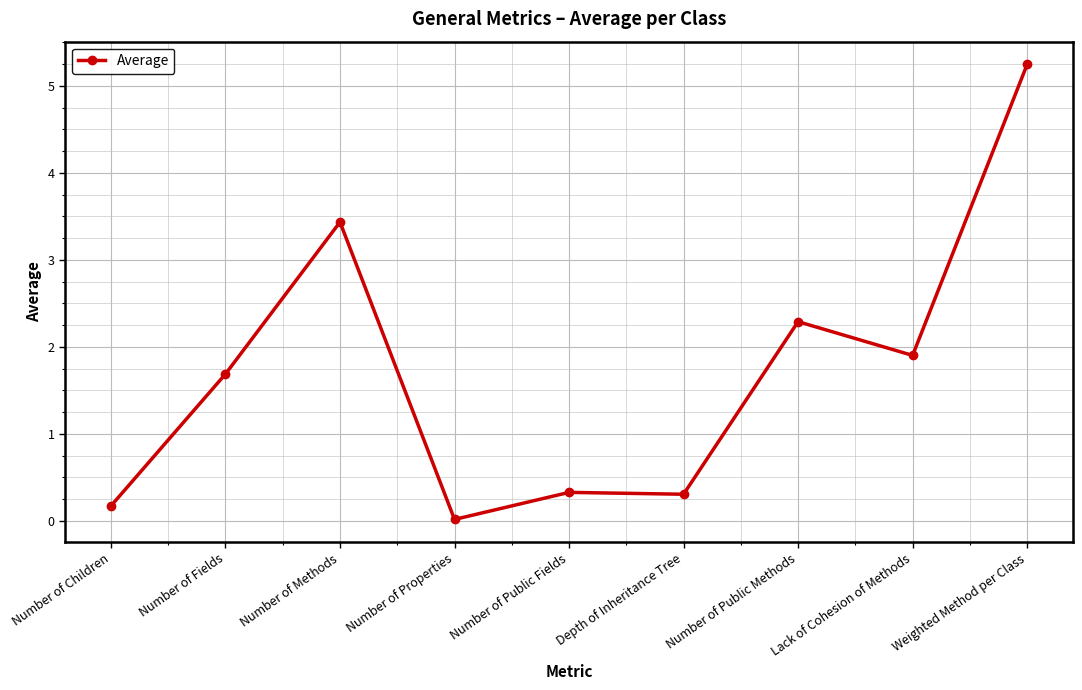

Does the chart have visible grid lines?

Yes